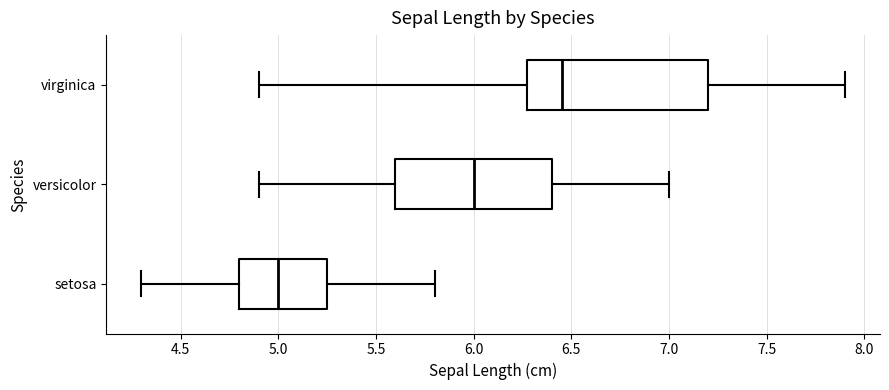

Which box has the furthest to the right median line?

virginica